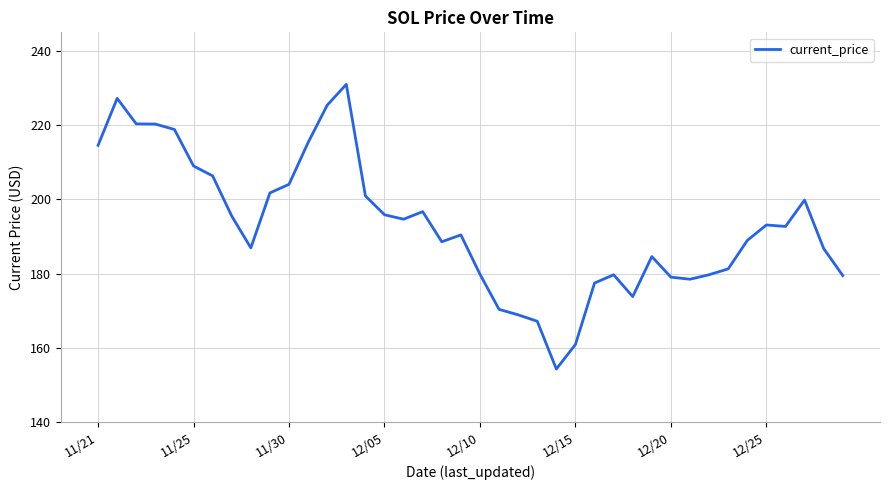

What is the greatest value displayed?

231.0